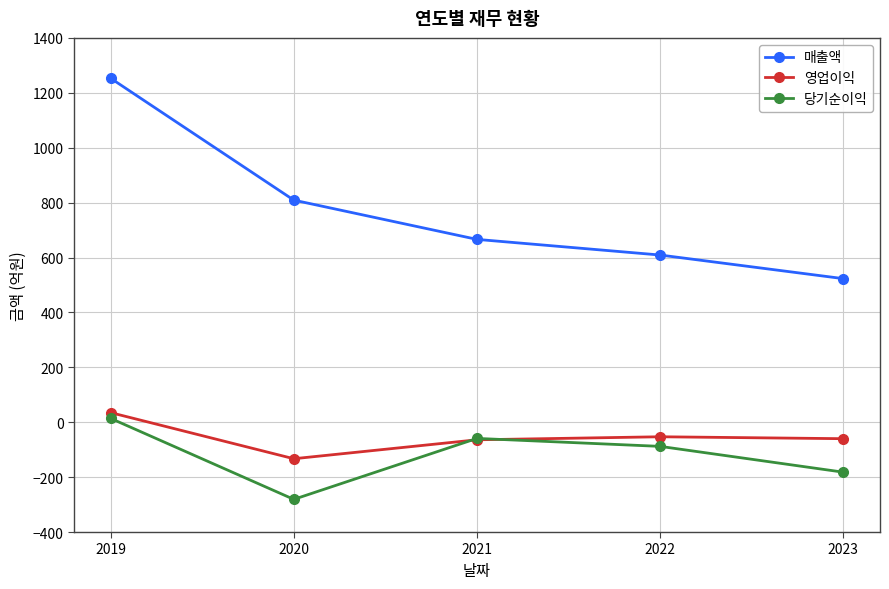

After their last crossing, which series has the higher values: 영업이익 or 당기순이익?

영업이익